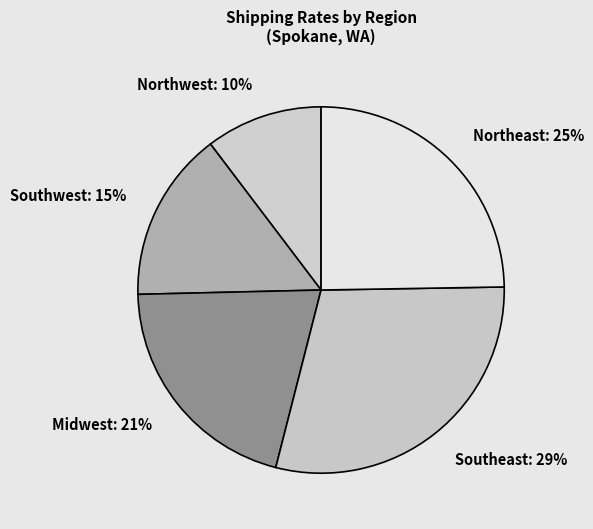

What percentage is the Midwest slice, to the nearest percent?

21%